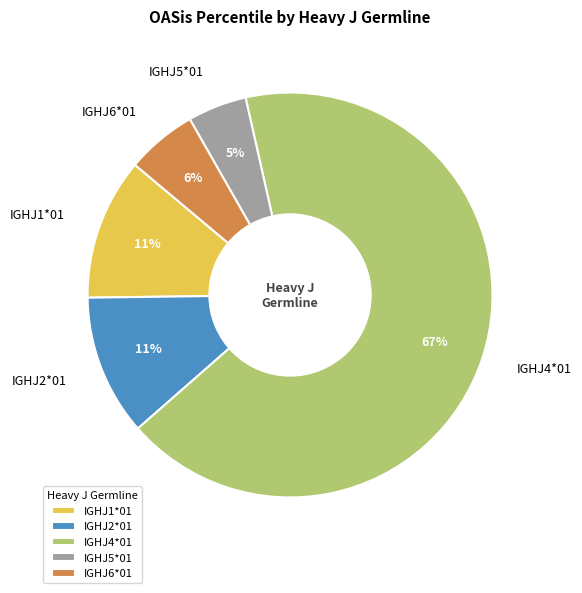

How many segments does this pie chart have?

5